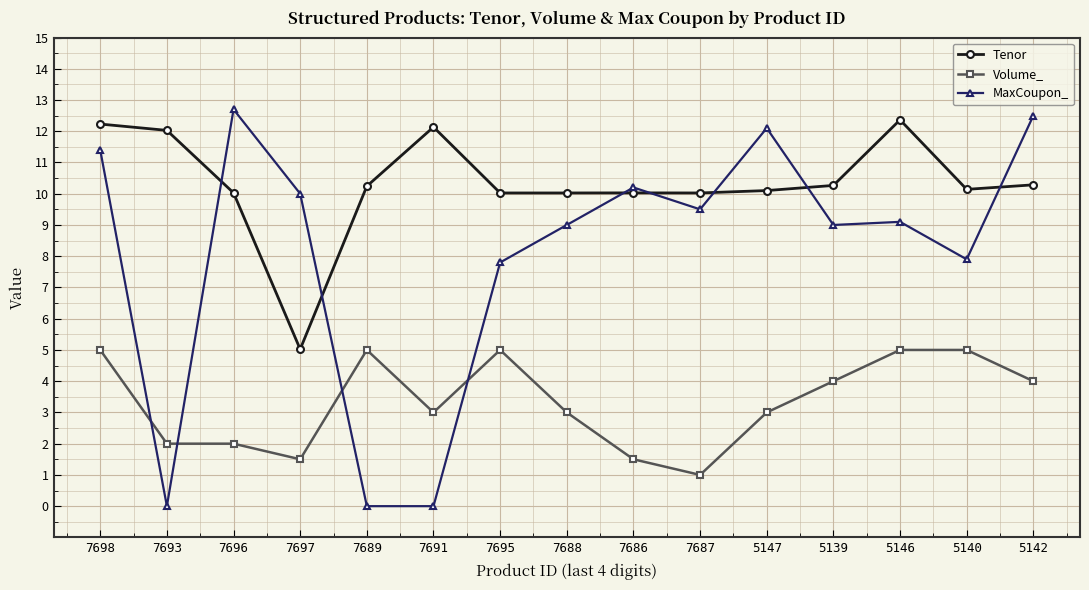

True or false: Tenor and MaxCoupon_ intersect in this chart.

True